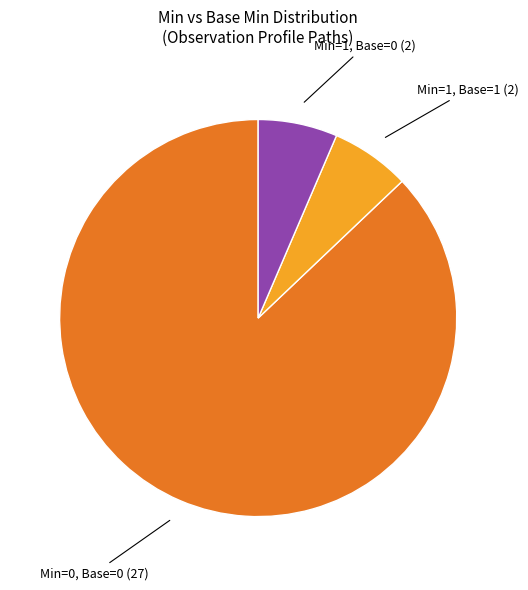

Does any single category account for the majority?

Yes